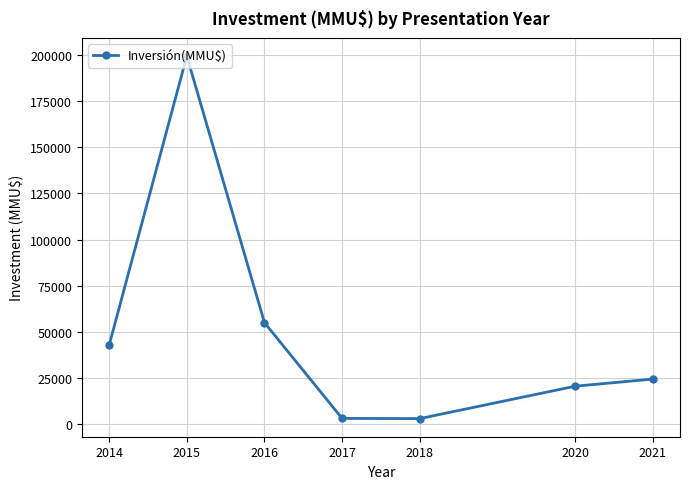

Does the chart display data point markers on the line(s)?

Yes